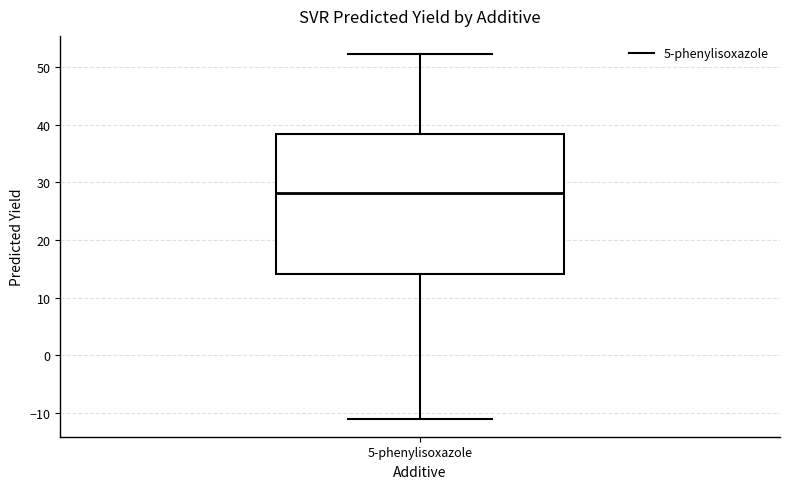

Where does the median line of the box for 5-phenylisoxazole sit on the y-axis? The values are not printed on the chart, so give them approximately, as read against the axis.

28